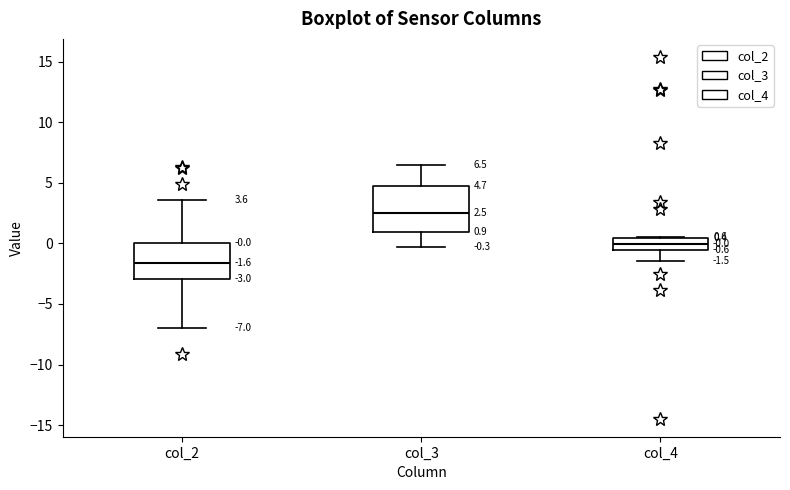

Comparing the boxes themselves (not the whiskers), which one is the tallest?

col_3